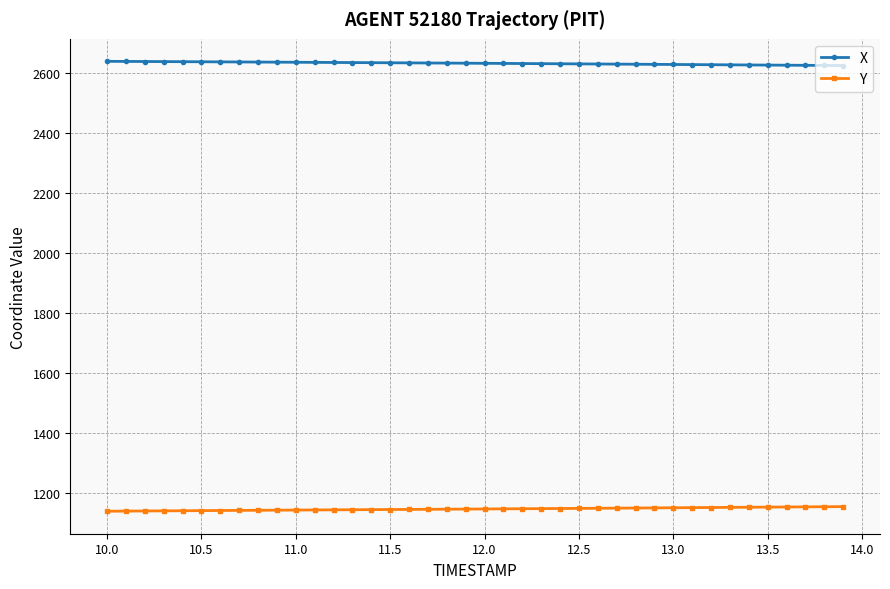

True or false: X and Y cross at least once.

False